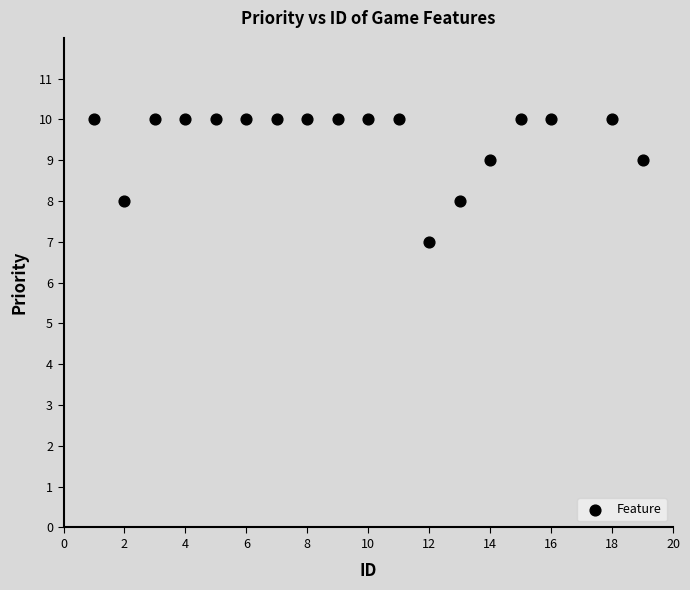

What is the range of Y values (max minus min)?

3